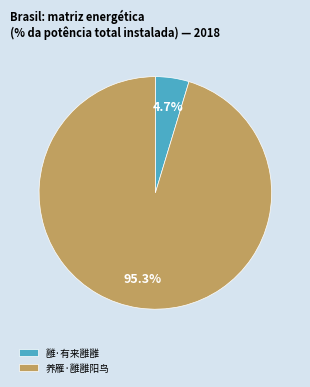

To the nearest percent, what portion does 雝·有来雝雝 represent?

5%